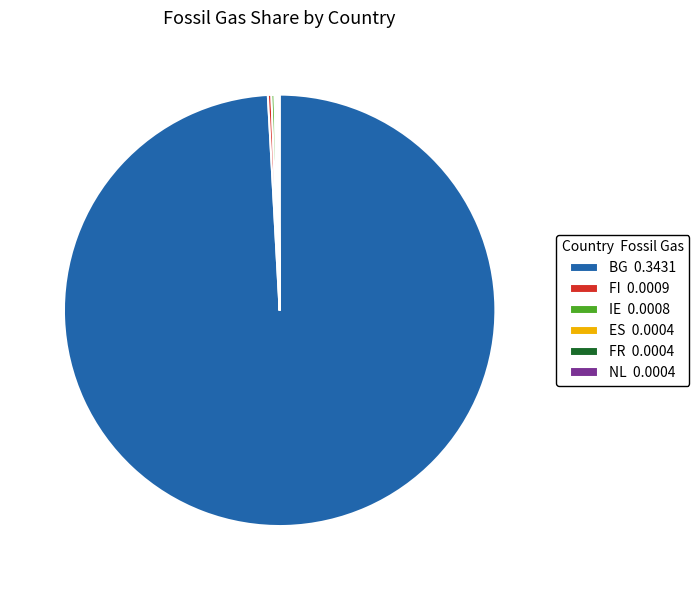

Is there any slice that represents more than half of the pie?

Yes